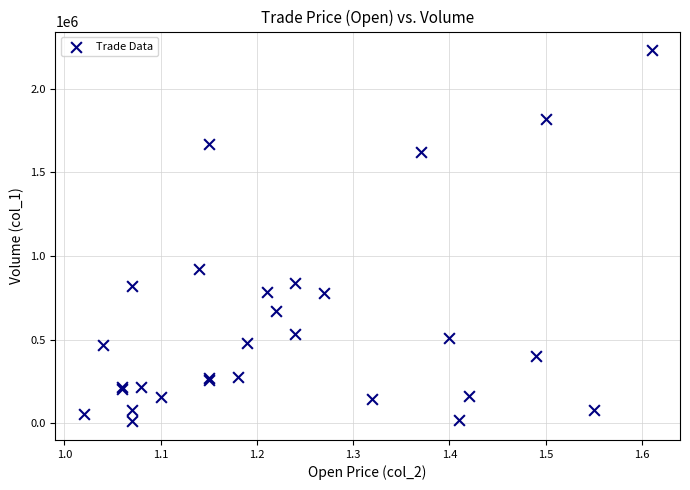

What Y value in the scatter plot is closest to 1121280?

923870